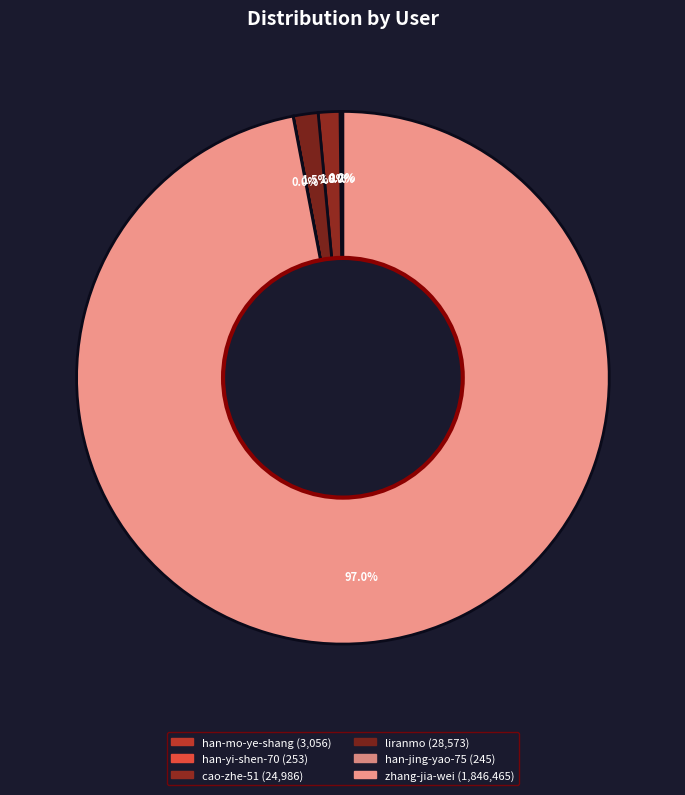

True or false: han-yi-shen-70 accounts for 0% of the total.

True